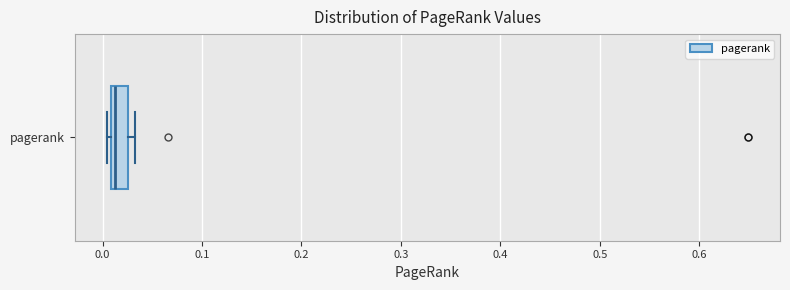

Where is the left edge of the box for pagerank on the x-axis? The values are not printed on the chart, so give them approximately, as read against the axis.

0.01